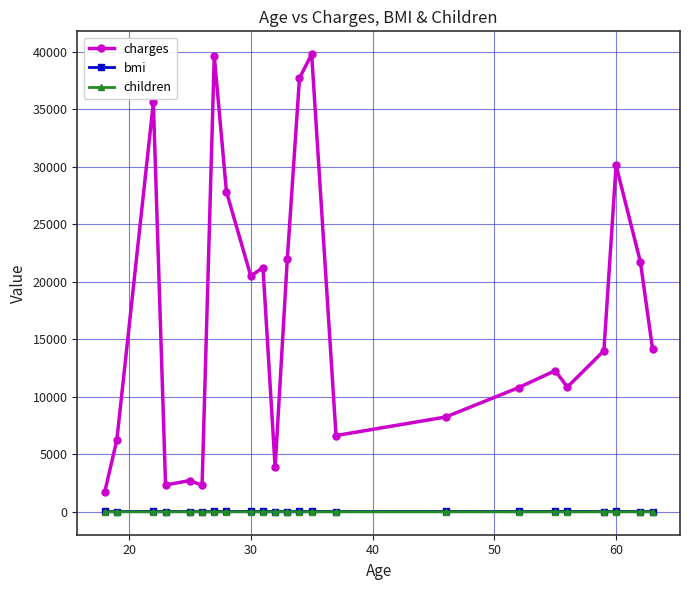

What is the maximum value shown in the chart?

39774.3